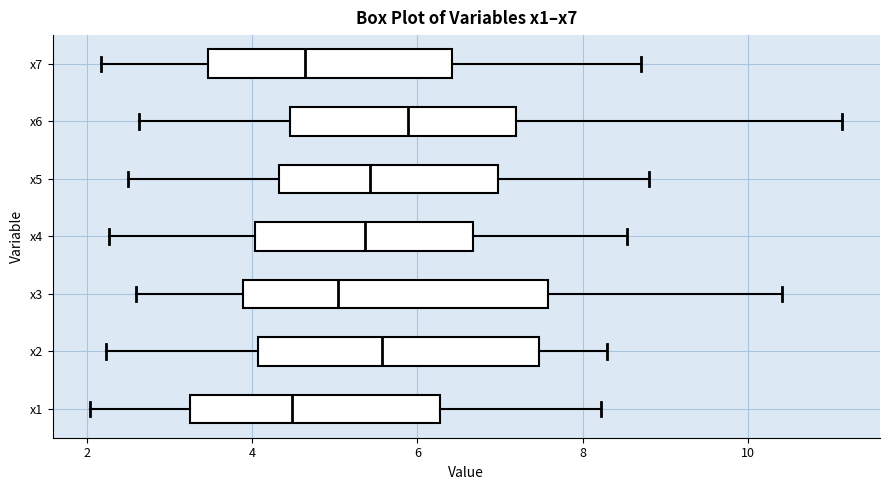

Reading bottom to top, read every box against the x-axis: the position of its median line, the range the box covers, and the ends of its whiskers. The values are not printed on the chart, so give them approximately, as read against the axis.

x1: median 4.4, box 3.2 to 6.2, whiskers 2.0 to 8.2
x2: median 5.6, box 4.0 to 7.4, whiskers 2.2 to 8.2
x3: median 5.0, box 3.8 to 7.6, whiskers 2.6 to 10.4
x4: median 5.4, box 4.0 to 6.6, whiskers 2.2 to 8.6
x5: median 5.4, box 4.4 to 7.0, whiskers 2.4 to 8.8
x6: median 5.8, box 4.4 to 7.2, whiskers 2.6 to 11.2
x7: median 4.6, box 3.4 to 6.4, whiskers 2.2 to 8.8